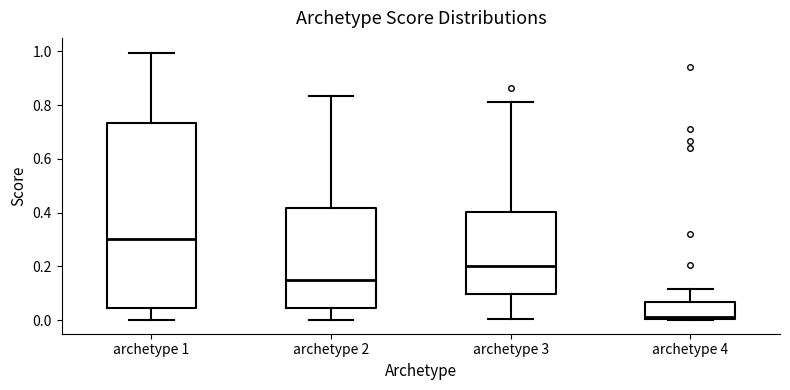

Reading left to right, transcribe this box plot: for each box, give where its median line is, the range the box spans, and where its two whiskers end, as read against the y-axis. The values are not printed on the chart, so give them approximately, as read against the axis.

archetype 1: median 0.30, box 0.04 to 0.74, whiskers 0.00 to 1.00
archetype 2: median 0.16, box 0.04 to 0.42, whiskers 0.00 to 0.84
archetype 3: median 0.20, box 0.10 to 0.40, whiskers 0.00 to 0.80
archetype 4: median 0.02, box 0.00 to 0.06, whiskers 0.00 to 0.12